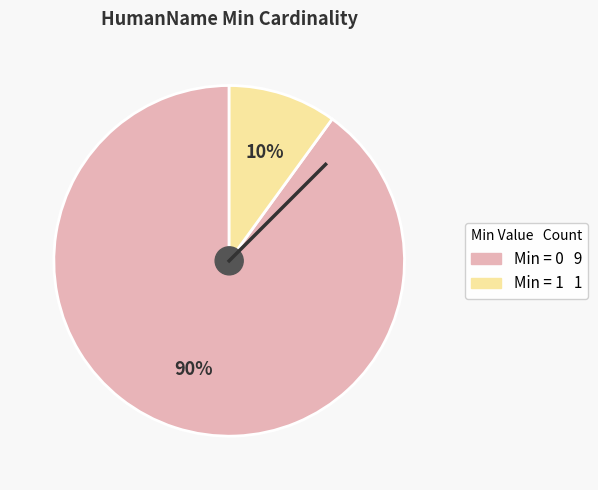

To the nearest percent, what is the difference between the largest and smallest slice percentages?

80%